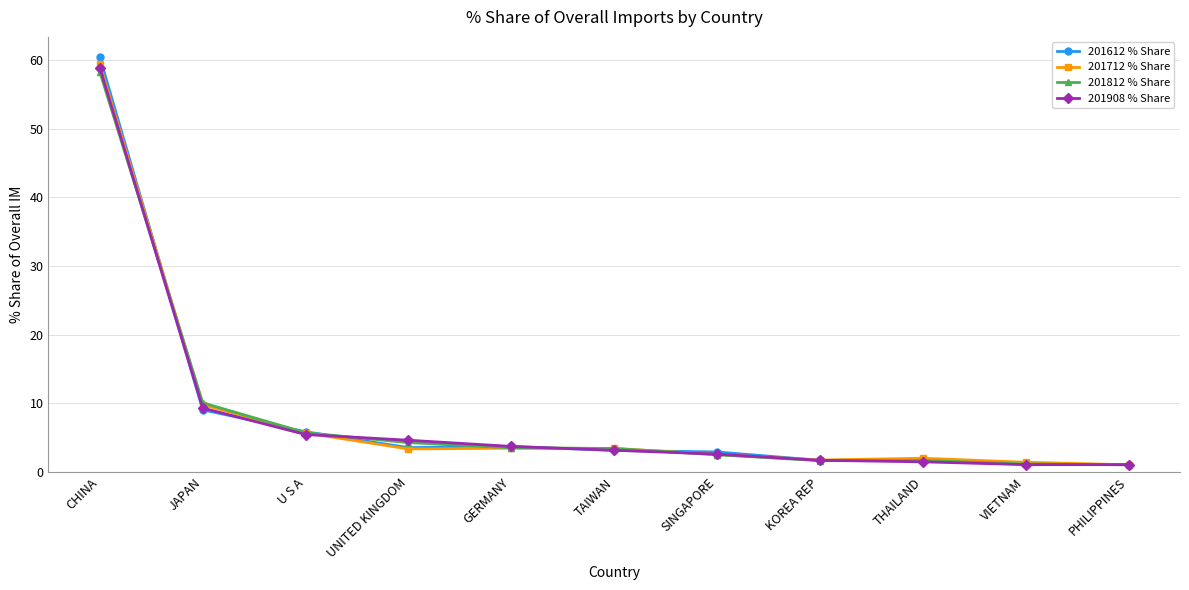

The value of 201612 % Share at CHINA is 60.4. True or false?

True